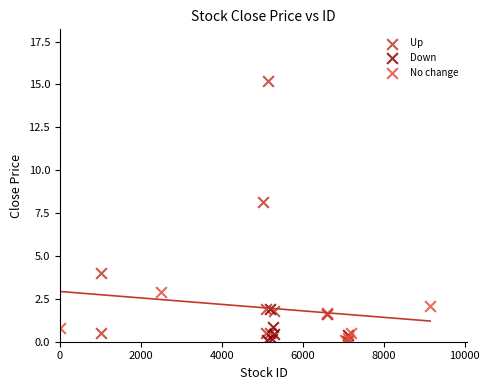

What are all the series names shown in the legend?

Up, Down, No change